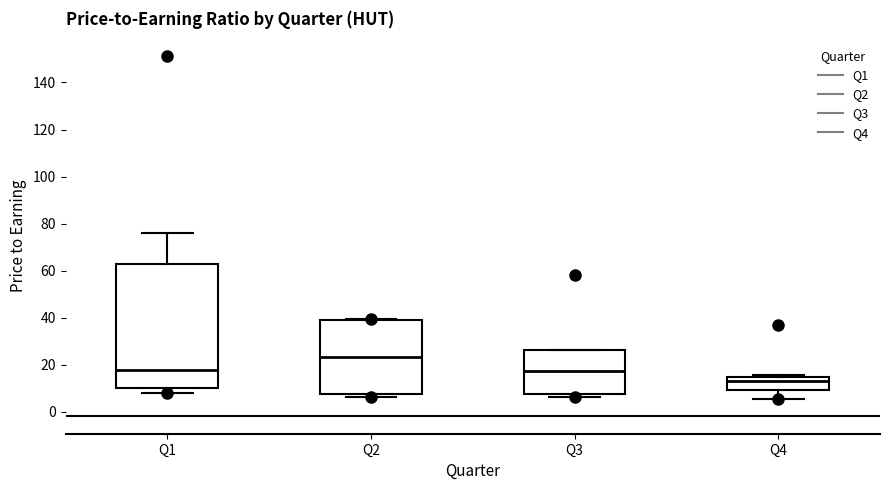

Reading left to right, read every box against the y-axis: the position of its median line, the range the box covers, and the ends of its whiskers. The values are not printed on the chart, so give them approximately, as read against the axis.

Q1: median 18, box 10 to 62, whiskers 8 to 76
Q2: median 24, box 8 to 40, whiskers 6 to 40
Q3: median 18, box 8 to 26, whiskers 6 to 26
Q4: median 12, box 10 to 16, whiskers 6 to 16